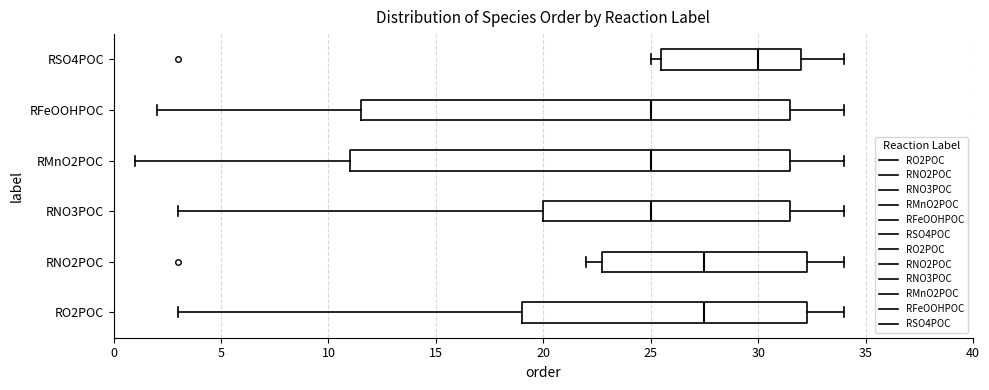

Which box is the widest, from its left edge to its right edge?

RMnO2POC